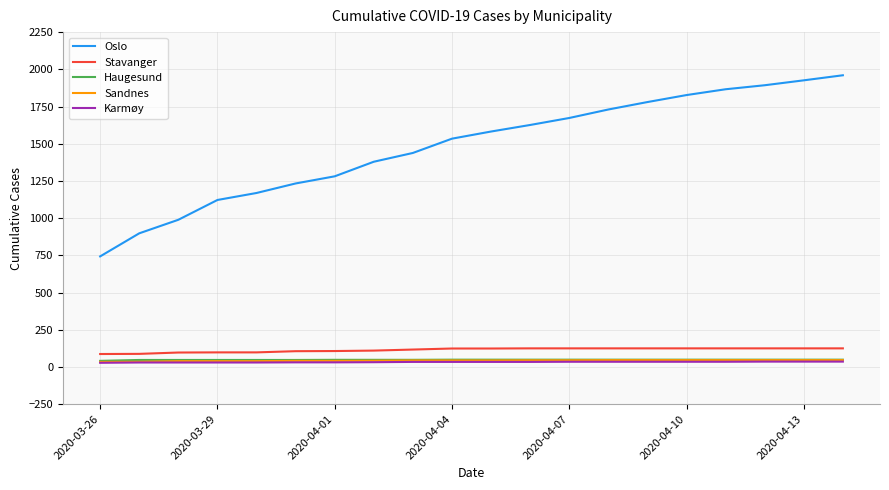

Which series has the largest total across all categories?

Oslo